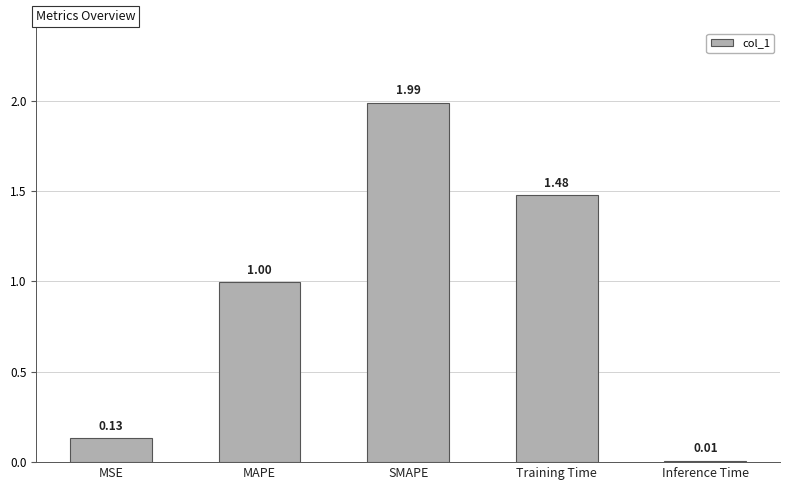

What is the label of the 2nd bar from the right?

Training Time